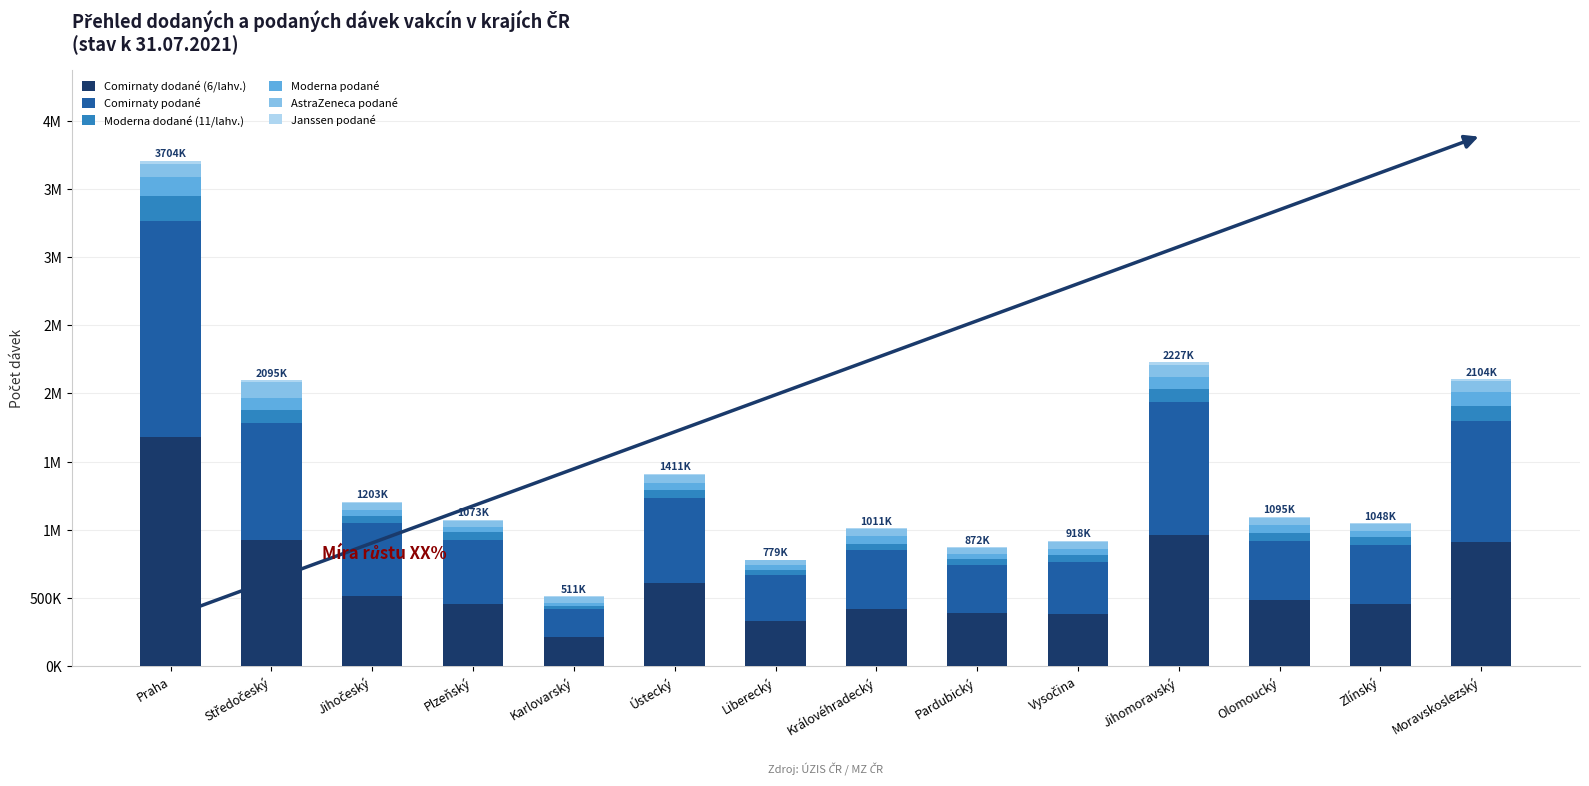

Does the chart contain stacked bars?

Yes